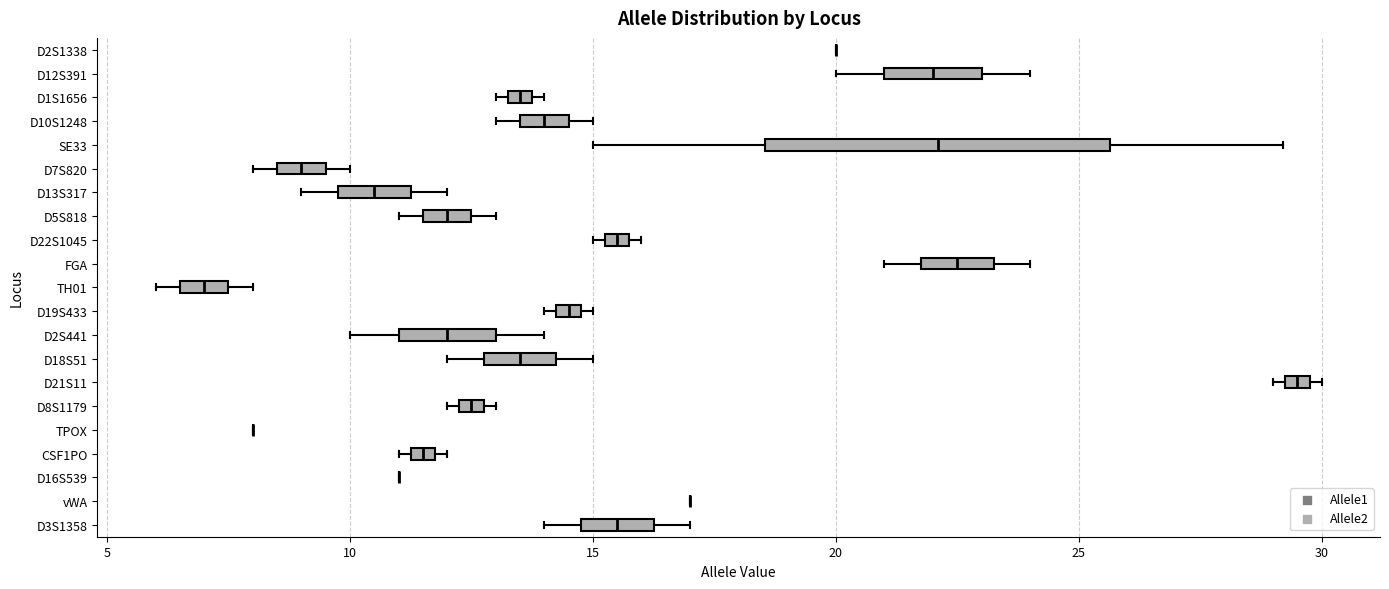

Which box is the widest, from its left edge to its right edge?

SE33